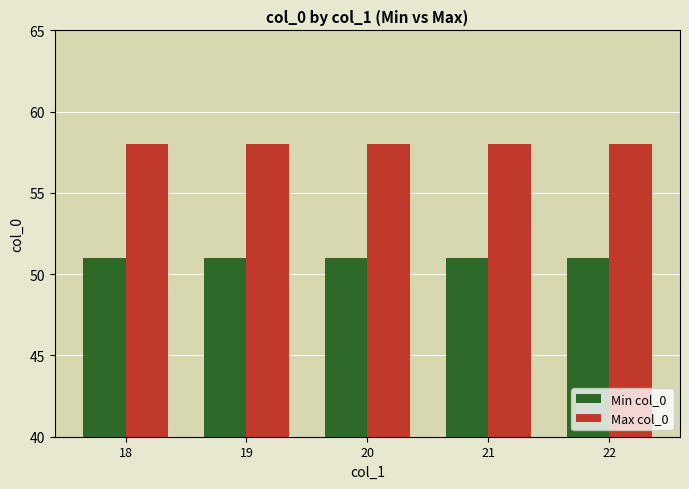

How many categories are shown in the chart?

5